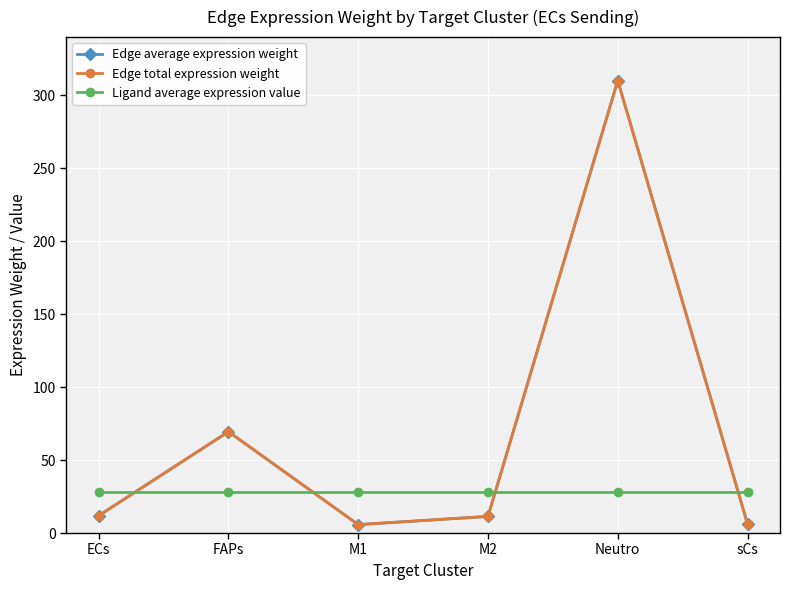

Does the chart have visible grid lines?

Yes